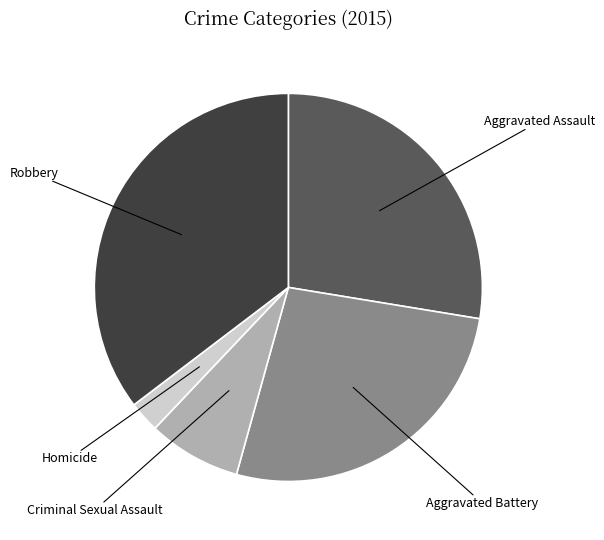

Does any single category account for the majority?

No